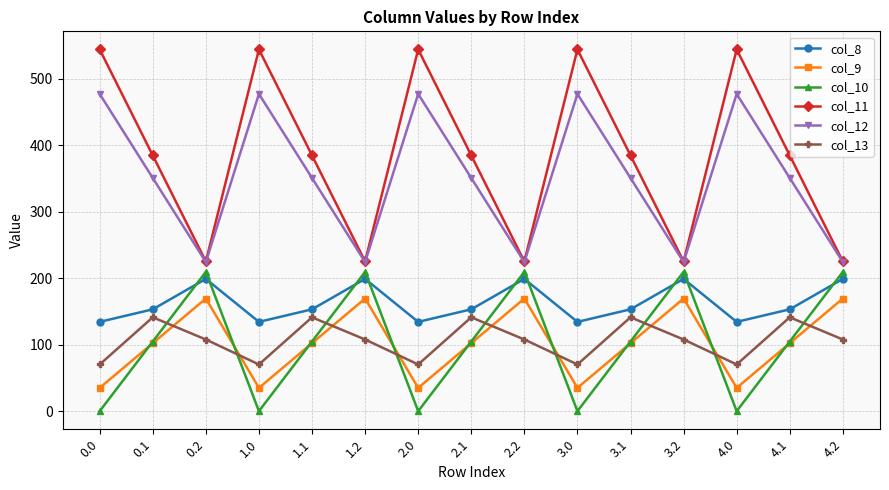

What is the greatest value displayed?

544.3